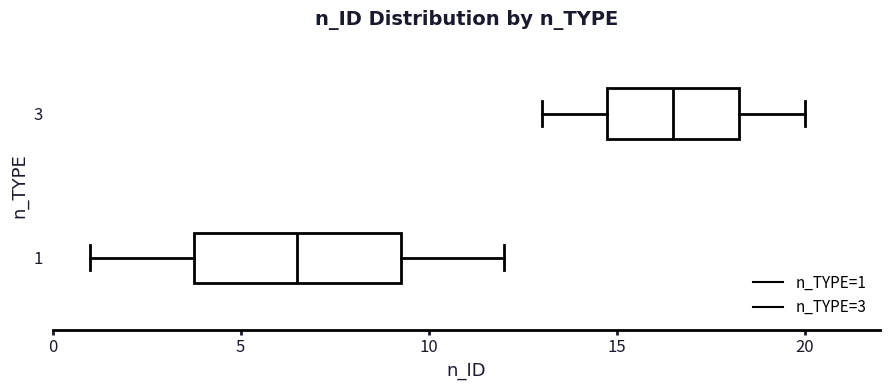

Comparing the boxes themselves (not the whiskers), which one is the widest?

1